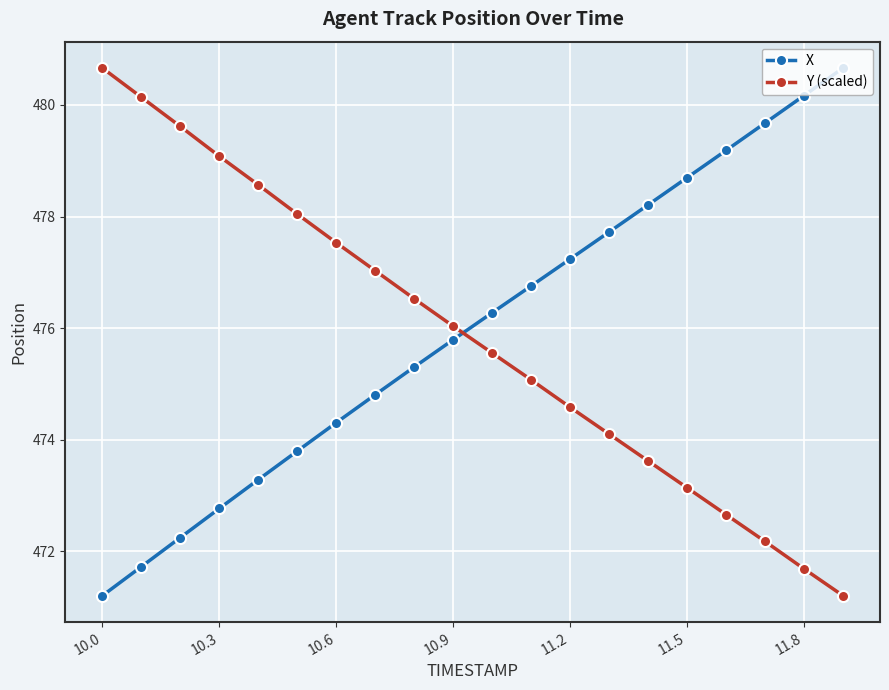

At how many categories does at least one series exceed 472?

20